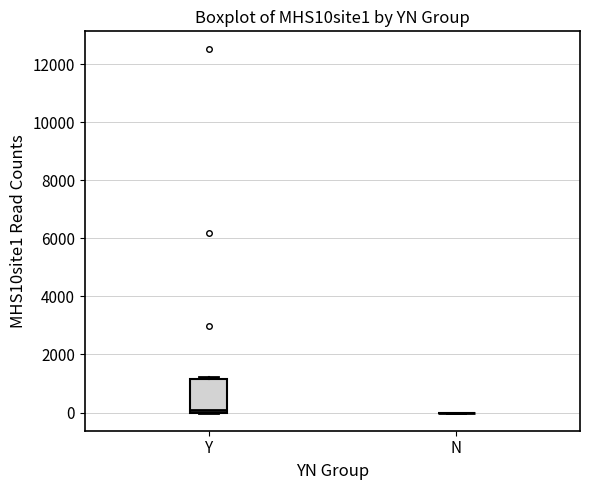

Reading left to right, read every box against the y-axis: the position of its median line, the range the box covers, and the ends of its whiskers. The values are not printed on the chart, so give them approximately, as read against the axis.

Y: median 0 (just above the box's lower edge), box 0 to 1200, whiskers 0 to 1200 (just above the box's upper edge)
N: box collapsed to a line at 0, whiskers 0 to 0